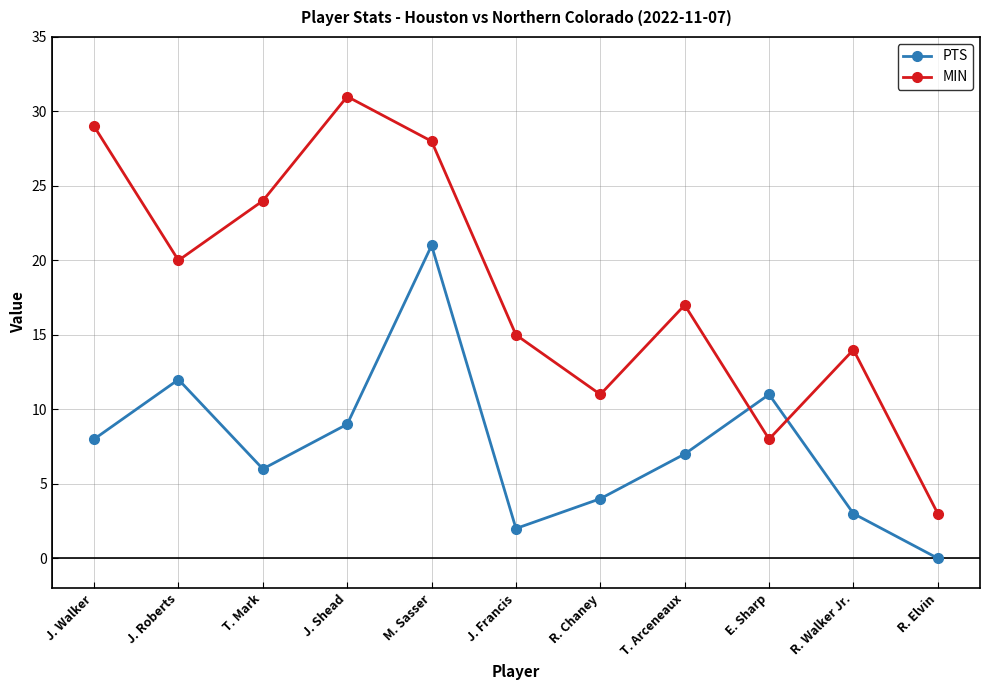

What is the label of the 6th point from the right?

J. Francis